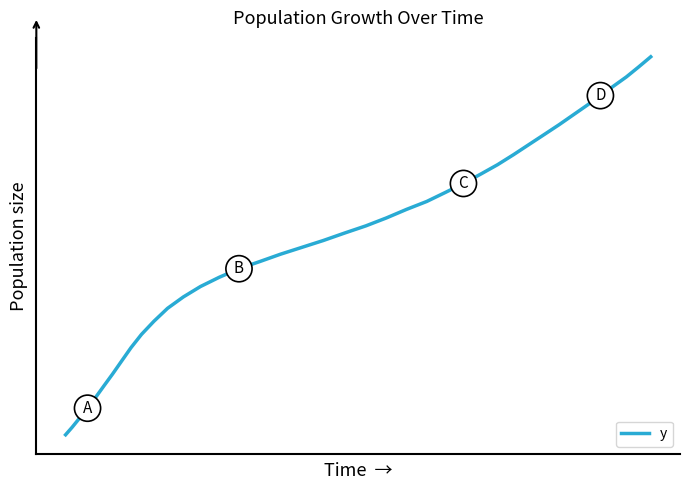

Reading left to right, extract all data points from this chart.

-0.0	6.8	15.1	24.5	34.8	45.1	56.0	67.8	80.3	92.6	104.7	116.6	127.1	136.7	145.2	153.1	159.7	166.5	172.8	179.1	186.0	192.6	199.9	207.8	215.1	223.4	231.7	240.4	249.0	258.3	267.8	277.0	286.0	295.0	303.8	312.7	321.3	329.9	339.1	348.5